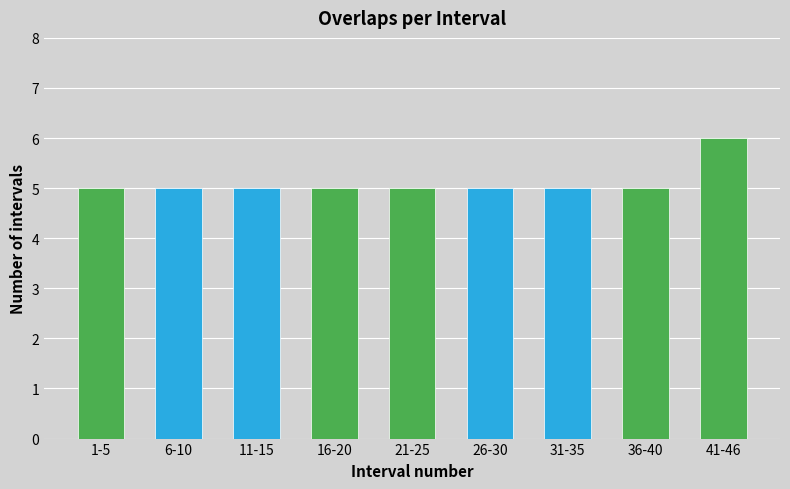

Reading left to right, transcribe all the data shown in this chart.

5	5	5	5	5	5	5	5	6